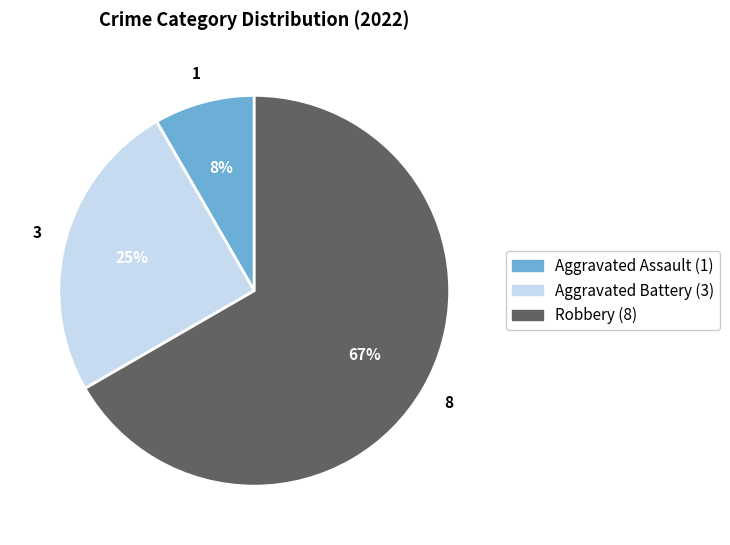

How many segments does this pie chart have?

3